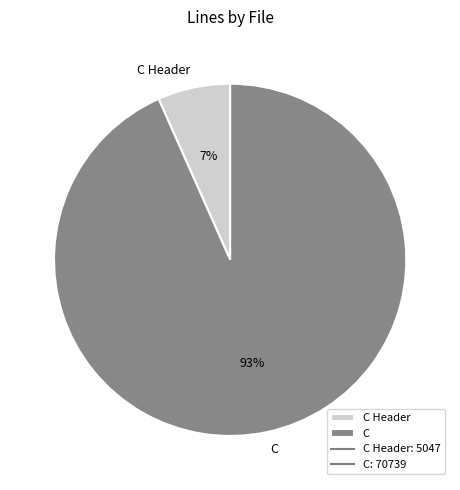

What is the smallest slice in the pie chart?

C Header